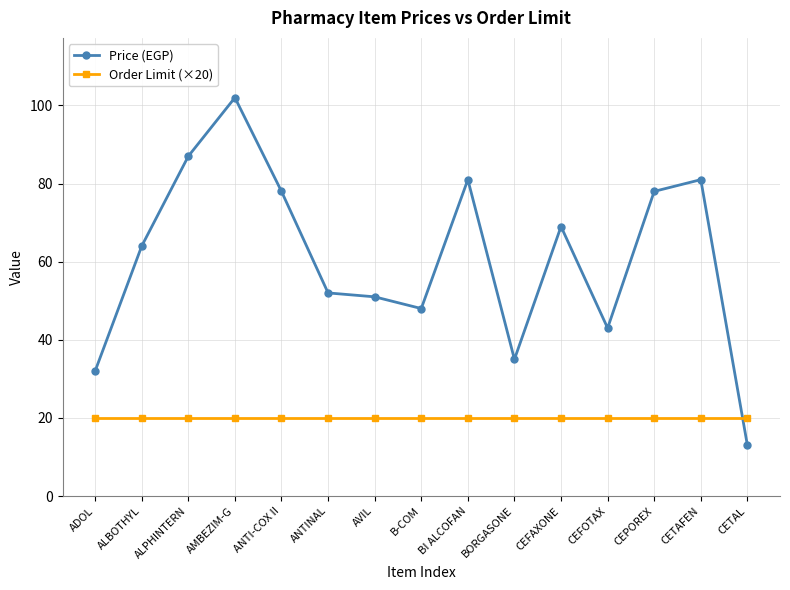

What is the greatest value displayed?

102